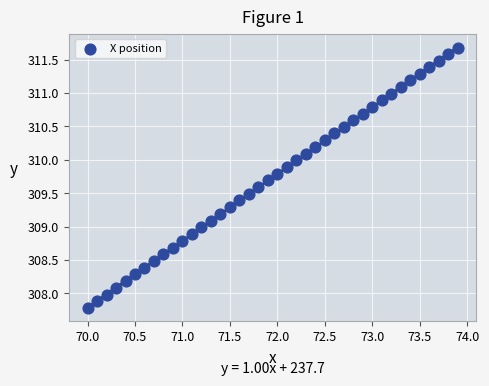

What is the range of Y values (max minus min)?

3.9